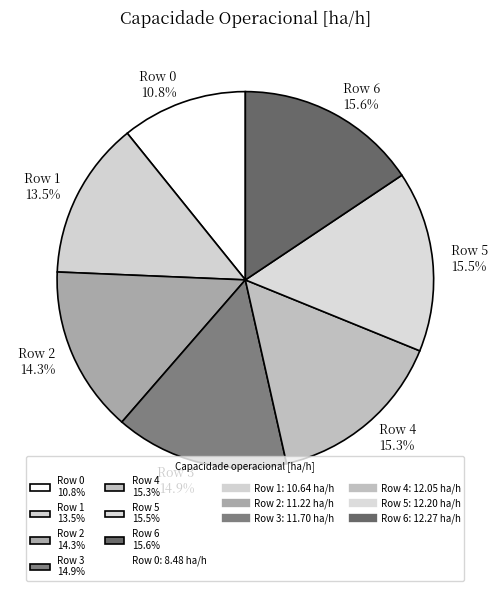

What is the ratio of the value at Row 3 14.9% to the value at Row 1 13.5%?

1.1